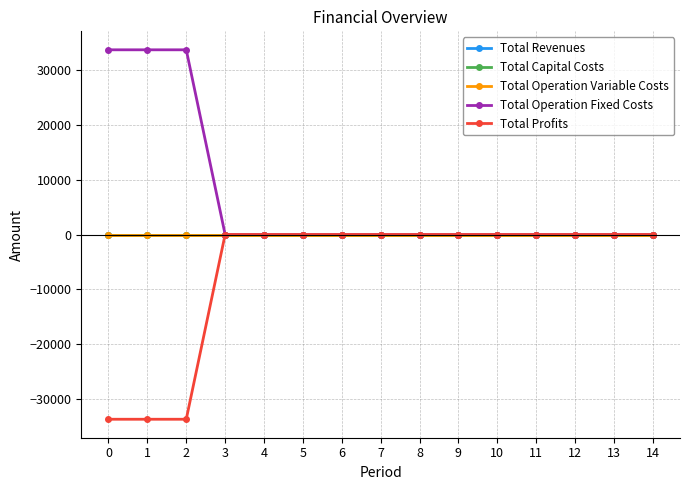

How many lines are shown in the chart?

5